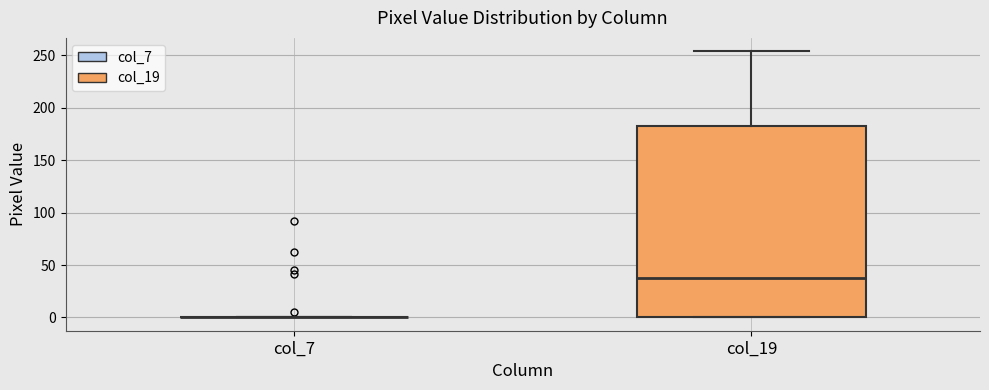

Where does the upper whisker of the box for col_19 end on the y-axis? The values are not printed on the chart, so give them approximately, as read against the axis.

255